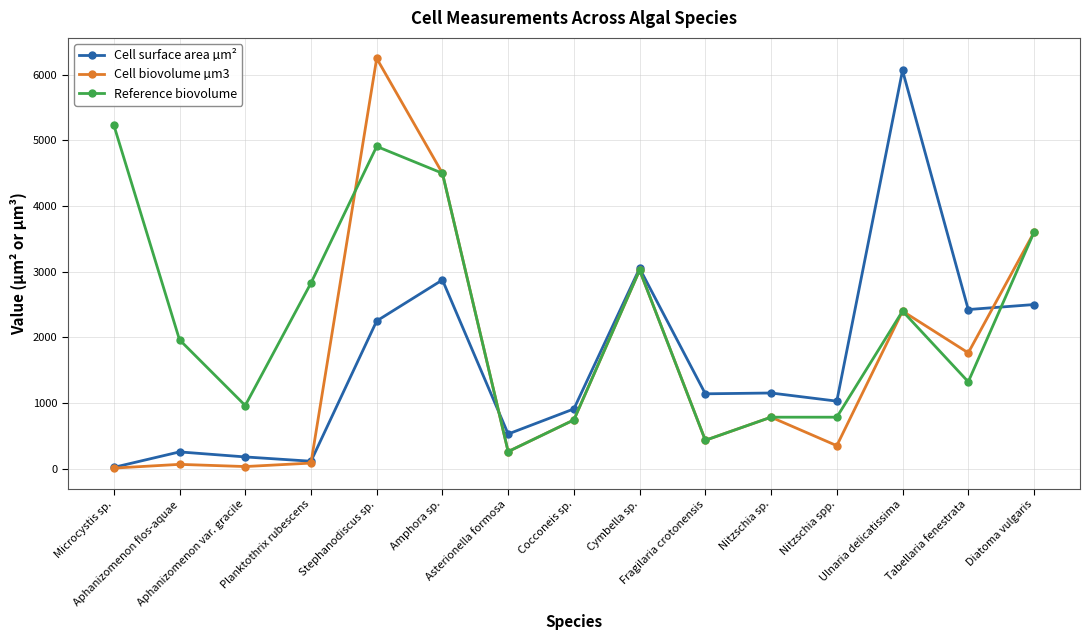

True or false: Reference biovolume has more than 2 interior local peaks.

True